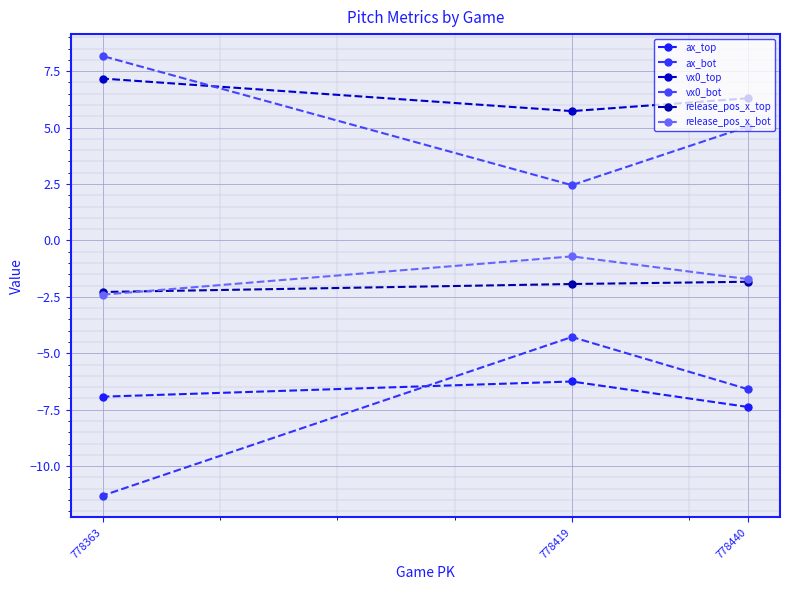

At 778440, list the series in order from largest to smallest.

vx0_top, vx0_bot, release_pos_x_bot, release_pos_x_top, ax_bot, ax_top